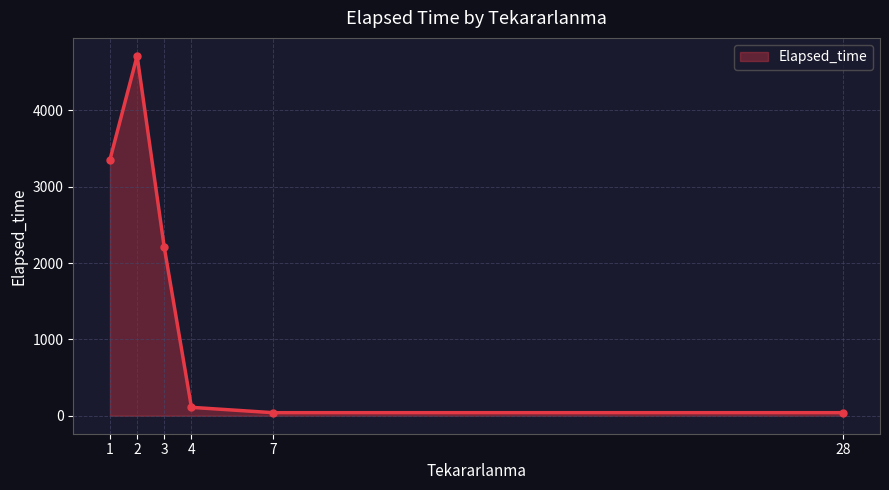

How many points are higher than both their immediate neighbors (excluding endpoints)?

1